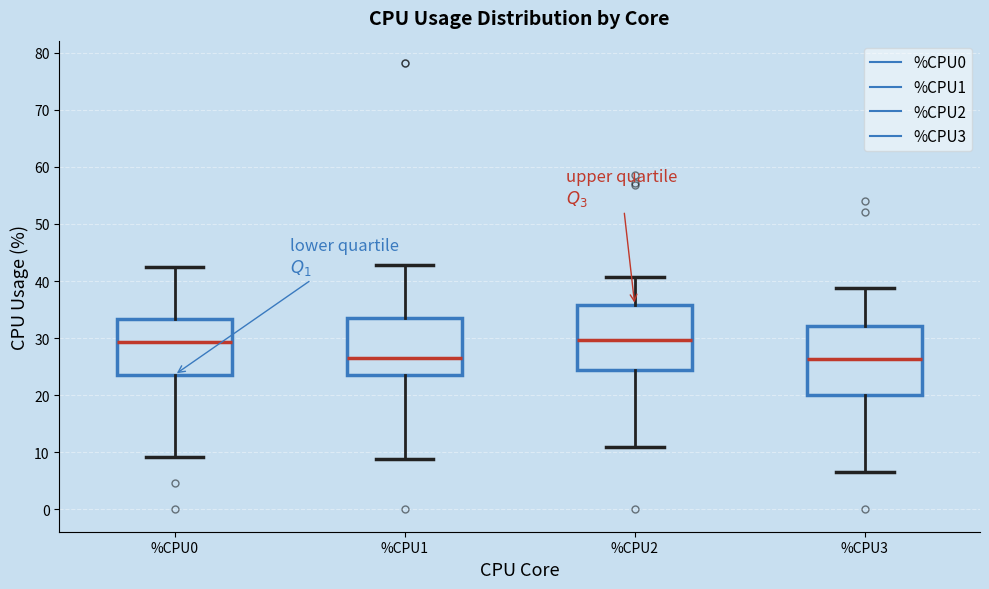

Reading left to right, read every box against the y-axis: the position of its median line, the range the box covers, and the ends of its whiskers. The values are not printed on the chart, so give them approximately, as read against the axis.

%CPU0: median 29, box 24 to 33, whiskers 9 to 43
%CPU1: median 27, box 24 to 34, whiskers 9 to 43
%CPU2: median 30, box 24 to 36, whiskers 11 to 41
%CPU3: median 26, box 20 to 32, whiskers 7 to 39